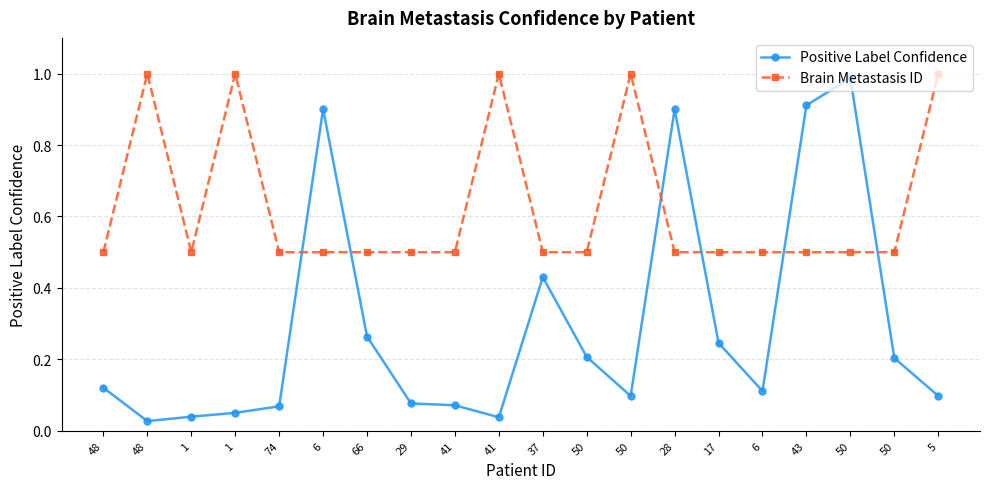

How many lines are shown in the chart?

2